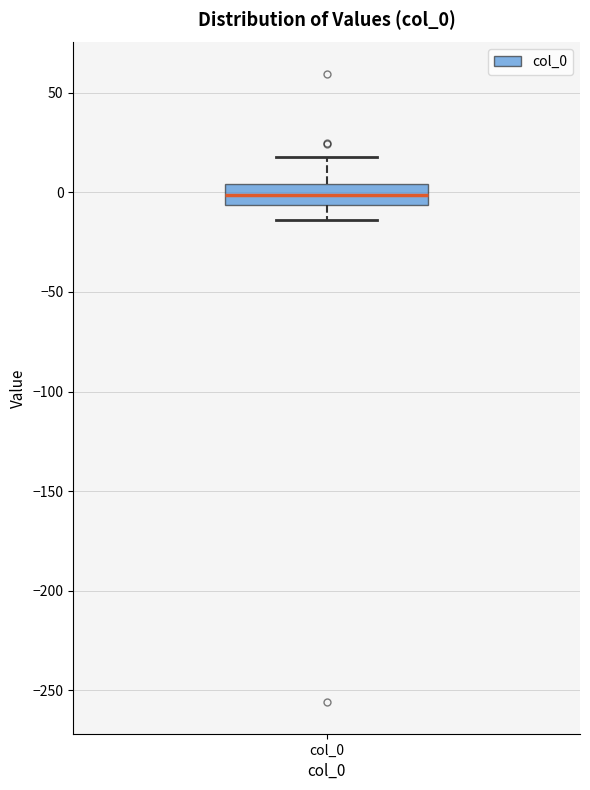

Where does the upper whisker of the box for col_0 end on the y-axis? The values are not printed on the chart, so give them approximately, as read against the axis.

20